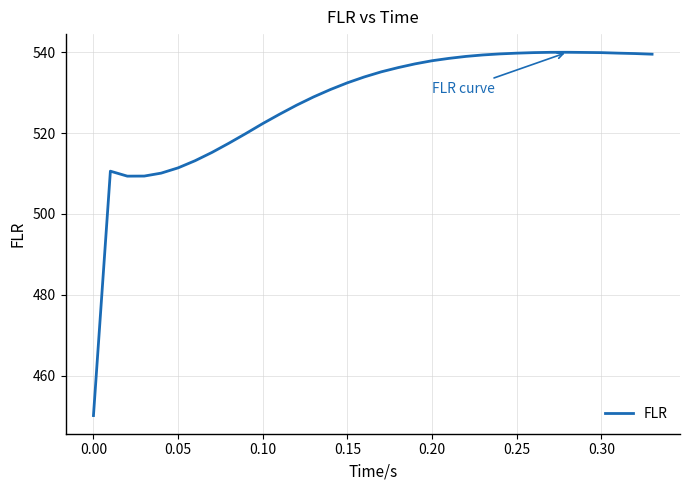

What is the smallest value displayed?

450.1